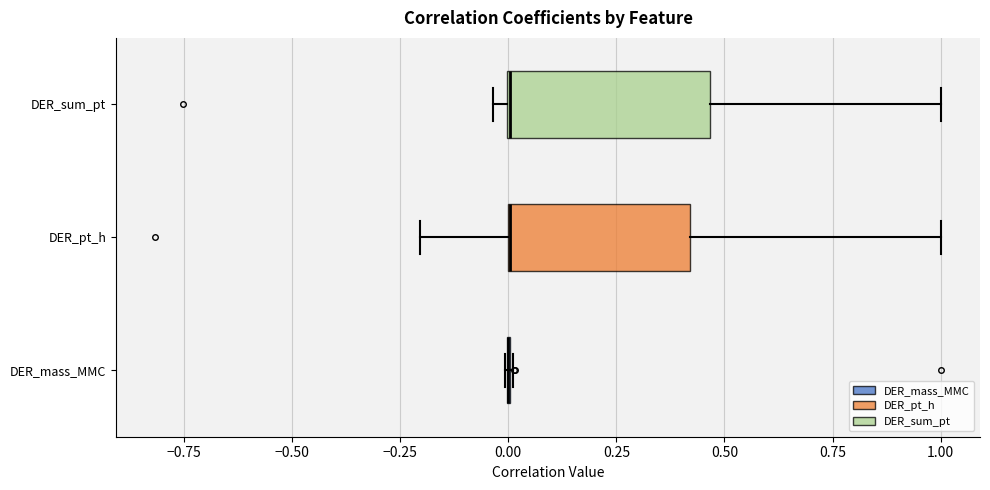

Reading bottom to top, transcribe this box plot: for each box, give where its median line is, the range the box spans, and where its two whiskers end, as read against the x-axis. The values are not printed on the chart, so give them approximately, as read against the axis.

DER_mass_MMC: box collapsed to a line at 0.00, whiskers 0.00 to 0.00
DER_pt_h: median 0.00 (drawn on the box's left edge), box 0.00 to 0.40, whiskers -0.20 to 1.00
DER_sum_pt: median 0.00 (drawn on the box's left edge), box 0.00 to 0.45, whiskers -0.05 to 1.00